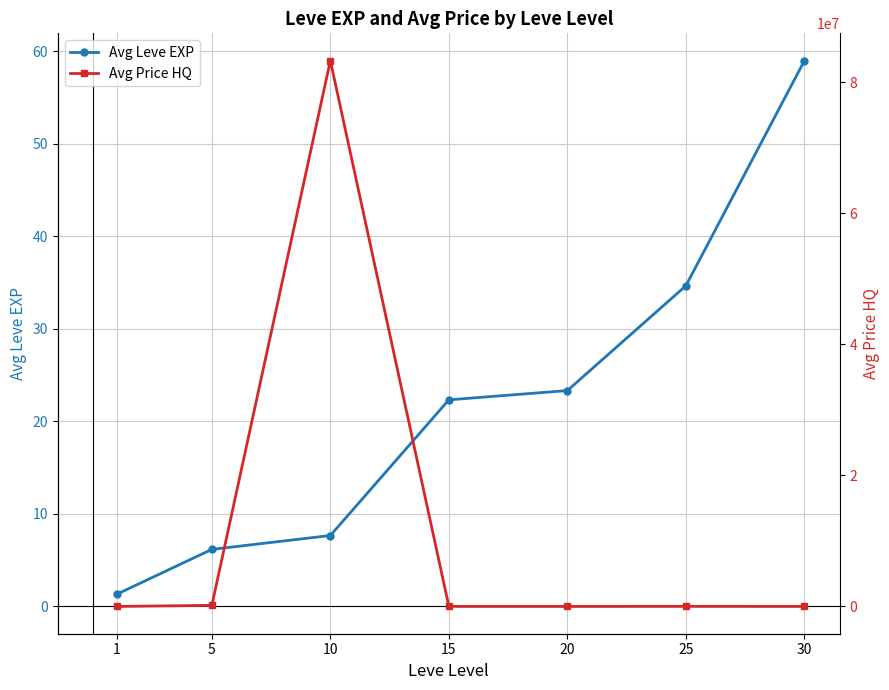

How many data points in Avg Leve EXP are less than 22?

3